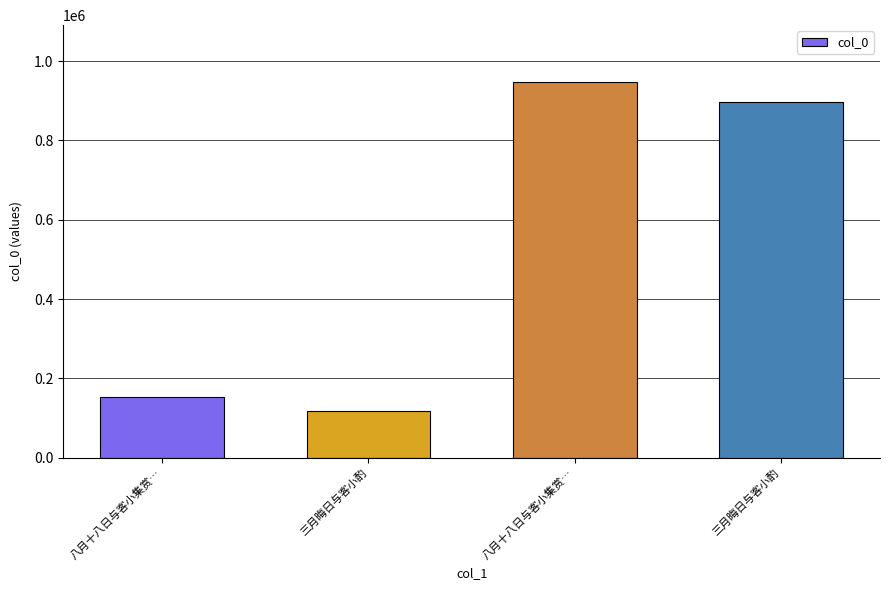

How many data points are less than 897437?

2